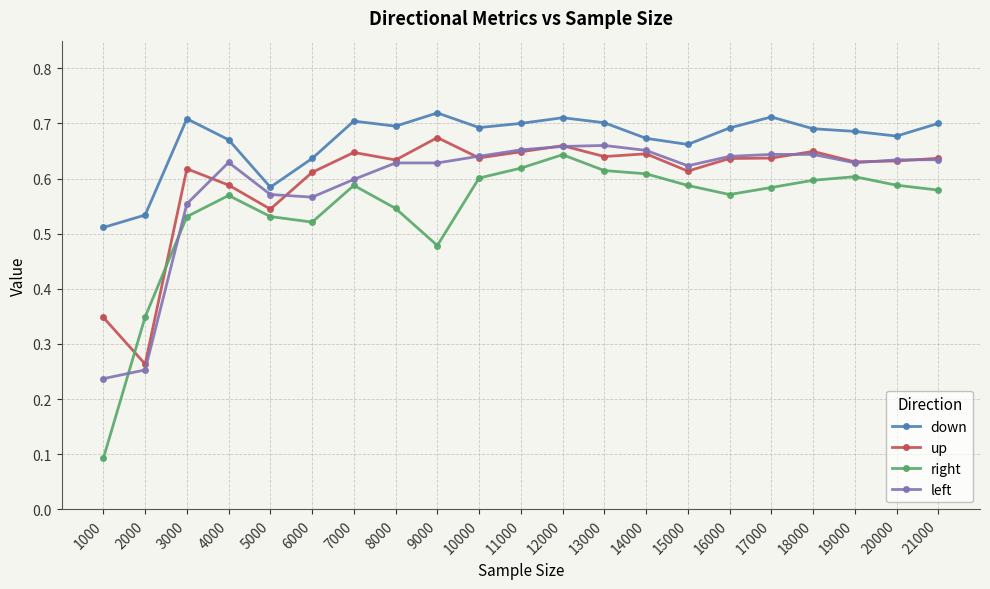

At which category does the chart reach its minimum across all series?

1000